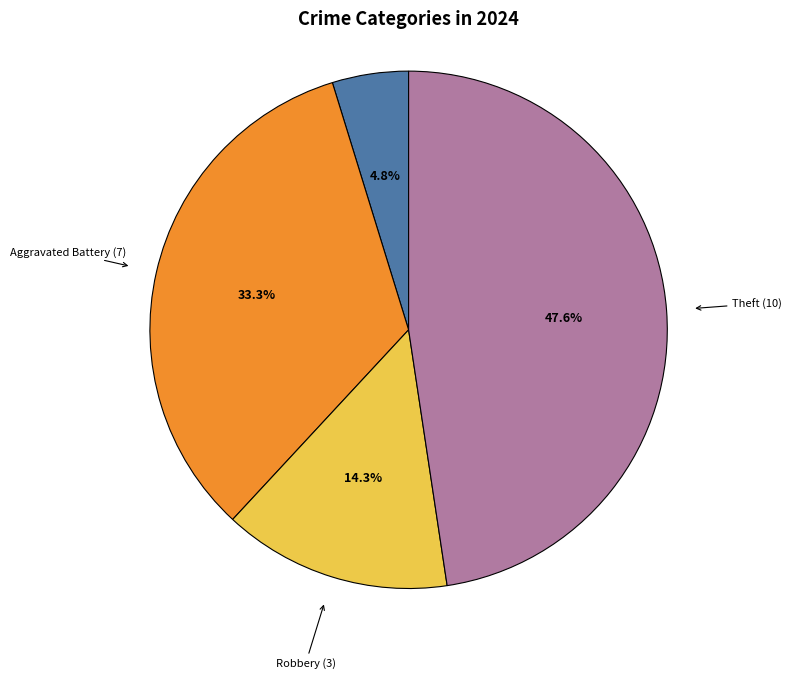

Is there any slice that represents more than half of the pie?

No